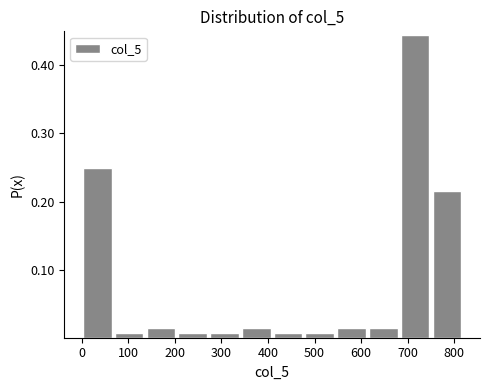

Reading left to right, list every bar in this chart as the range it spans on the x-axis followed by its height. Neither the bar edges nor the heights are printed on the chart, so give them approximately, as read against the axes.

0 to 70: 0.25
70 to 140: under 0.01
140 to 200: 0.01
200 to 270: under 0.01
270 to 340: under 0.01
340 to 410: 0.01
410 to 480: under 0.01
480 to 550: under 0.01
550 to 610: 0.01
610 to 680: 0.01
680 to 750: 0.44
750 to 820: 0.22